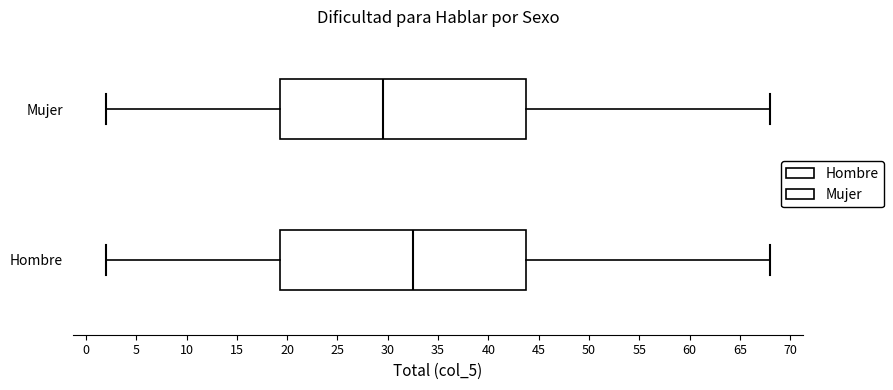

Which box's median line is the furthest to the left?

Mujer